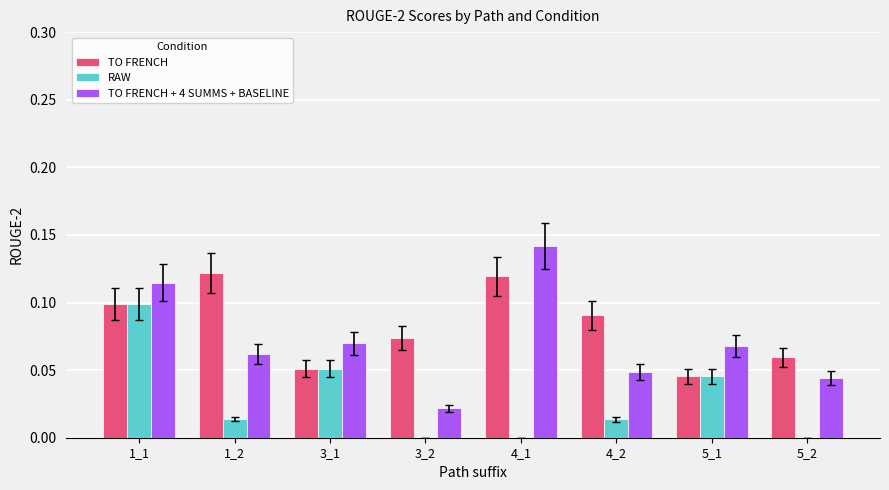

Which category has the highest value in the TO FRENCH + 4 SUMMS + BASELINE series?

4_1